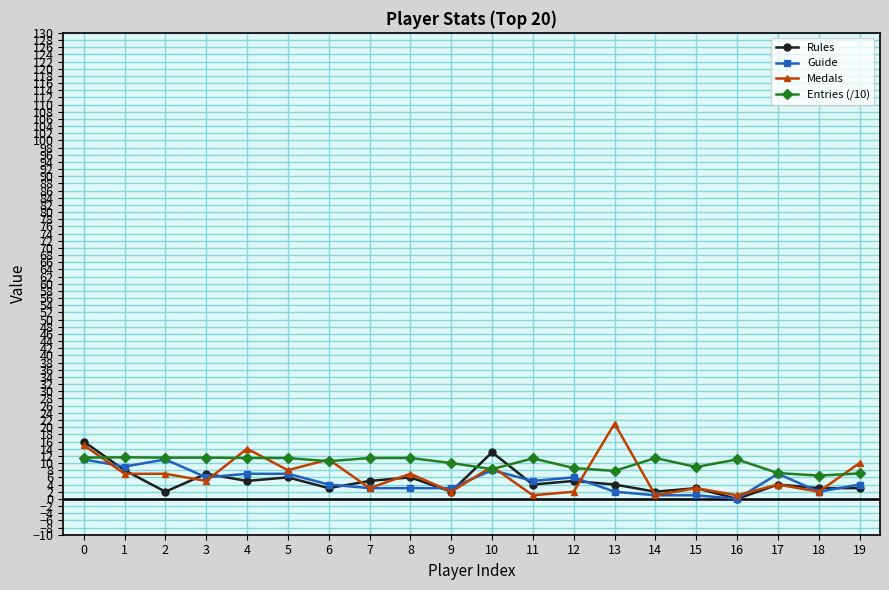

True or false: Medals has more than 0 points higher than both neighbors.

True